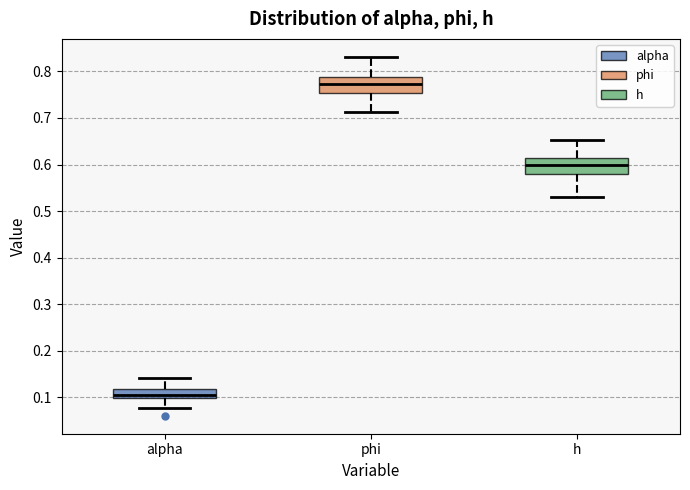

Reading left to right, transcribe this box plot: for each box, give where its median line is, the range the box spans, and where its two whiskers end, as read against the y-axis. The values are not printed on the chart, so give them approximately, as read against the axis.

alpha: median 0.11, box 0.10 to 0.12, whiskers 0.08 to 0.14
phi: median 0.77, box 0.75 to 0.79, whiskers 0.71 to 0.83
h: median 0.60, box 0.58 to 0.61, whiskers 0.53 to 0.65